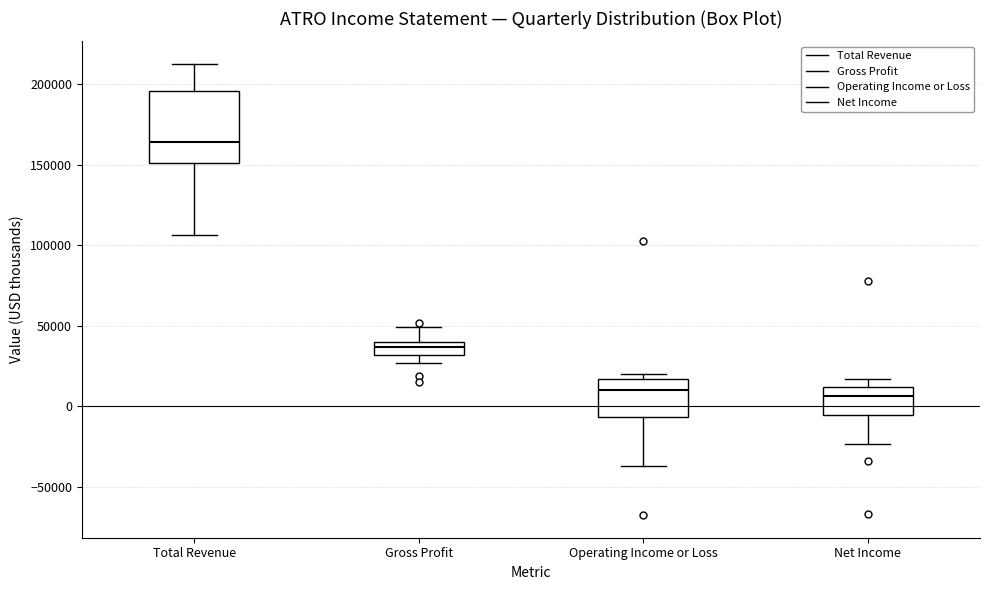

Where is the upper edge of the box for Operating Income or Loss on the y-axis? The values are not printed on the chart, so give them approximately, as read against the axis.

15000